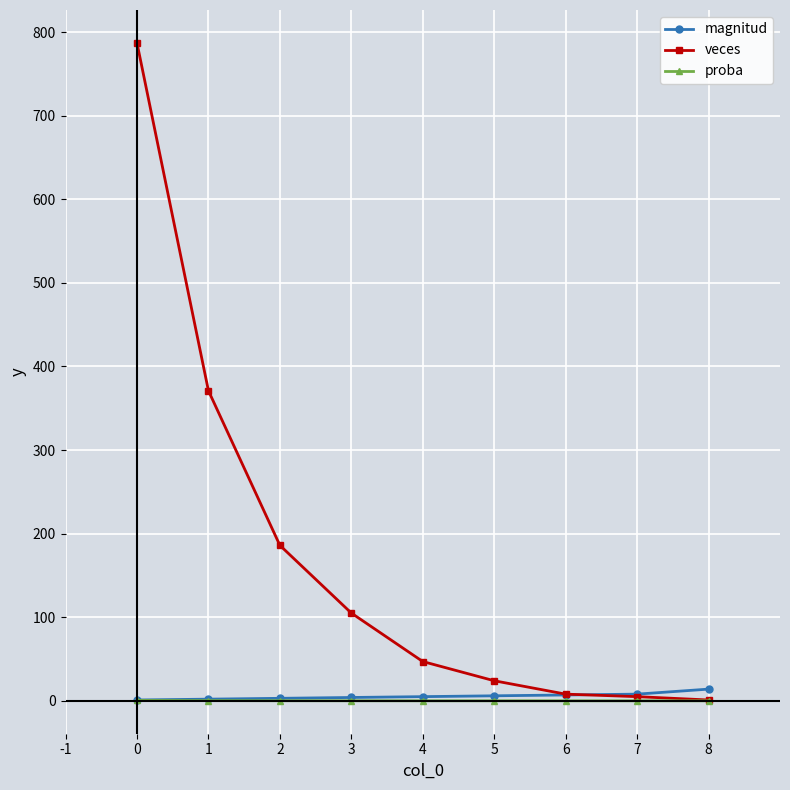

The value of proba at 8 is 0.0. True or false?

True